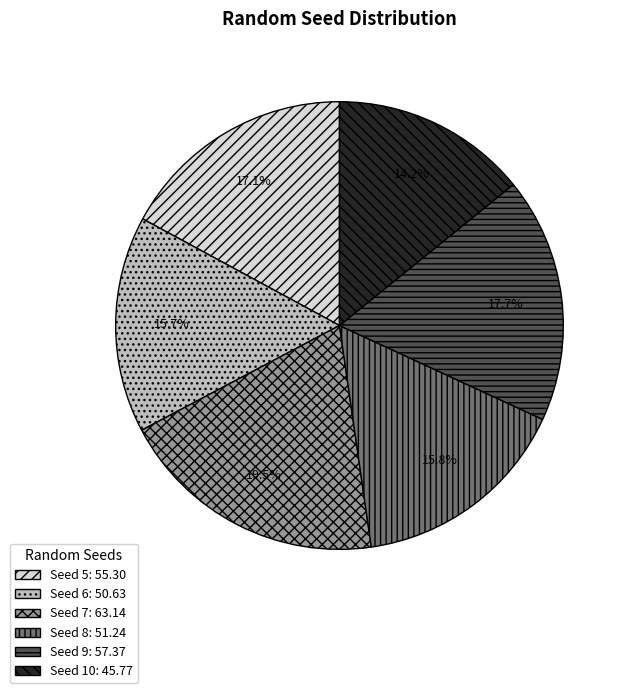

What portion of the pie excludes Seed 6: 50.63?

84.3%